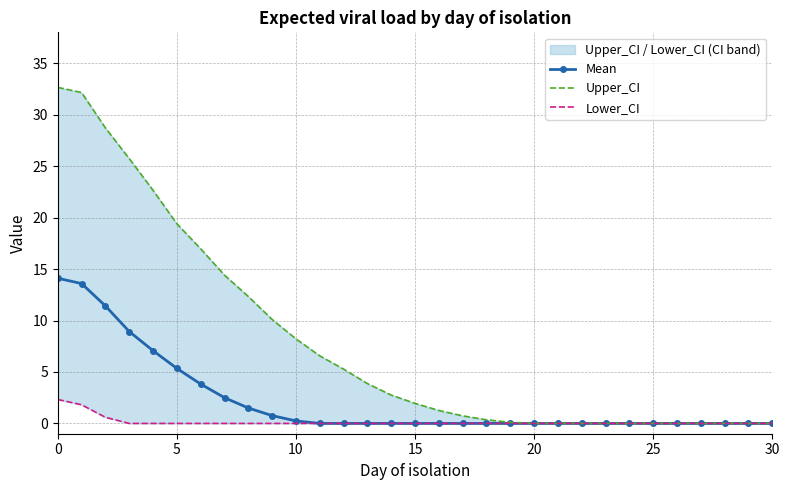

List the series in order of their overall mean, highest first.

Upper_CI, Mean, Lower_CI